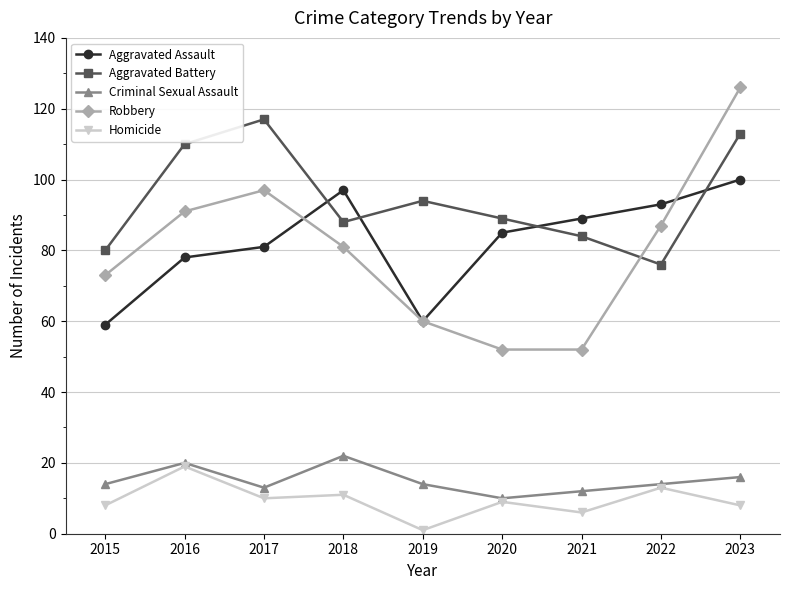

Reading right to left, list all the values displayed in this chart.

Aggravated Assault: 100	93	89	85	60	97	81	78	59
Aggravated Battery: 113	76	84	89	94	88	117	110	80
Criminal Sexual Assault: 16	14	12	10	14	22	13	20	14
Robbery: 126	87	52	52	60	81	97	91	73
Homicide: 8	13	6	9	1	11	10	19	8